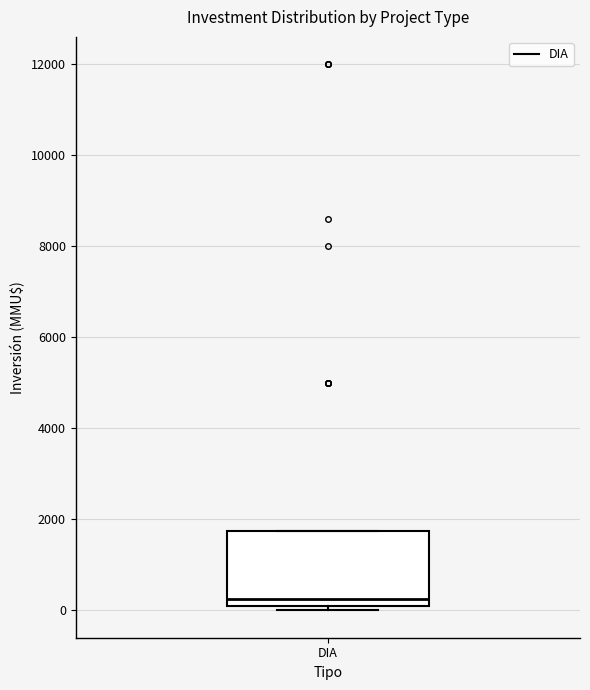

Read this box plot against the y-axis: the position of the median line, the range covered by the box, and the ends of both whiskers. The values are not printed on the chart, so give them approximately, as read against the axis.

median 200 (just above the box's lower edge), box 200 to 1800, whiskers 0 to 1800